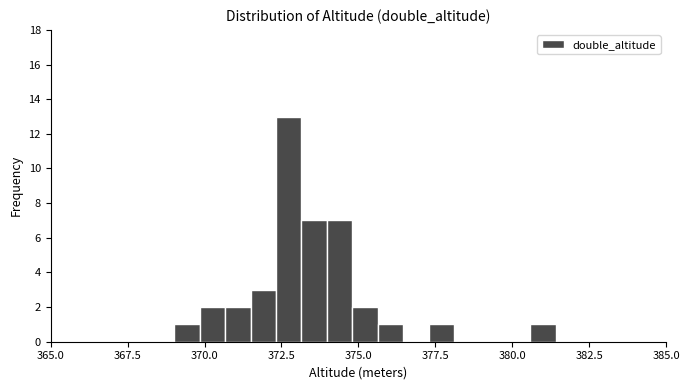

Around what value on the x-axis is the tallest bar? Give the approximate position of its centre, as read against the axis.

372.5